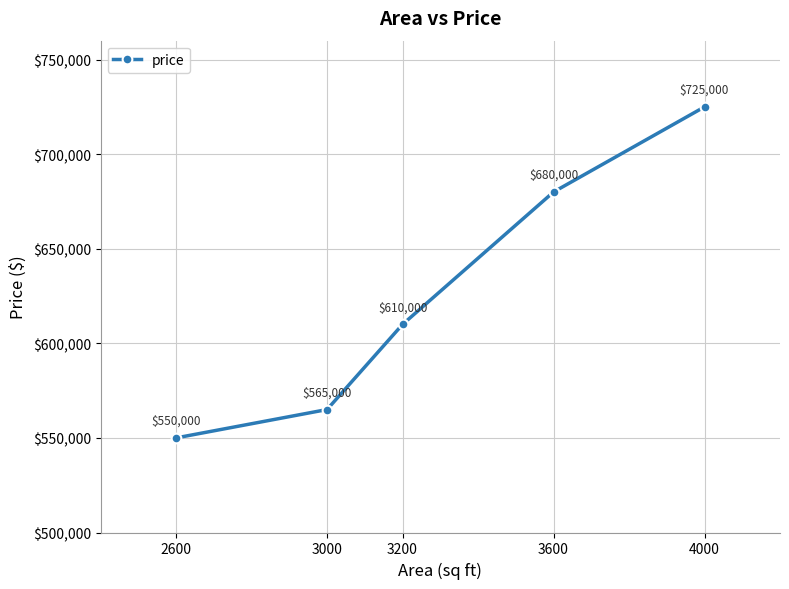

True or false: the data has more than 0 interior local peaks.

False